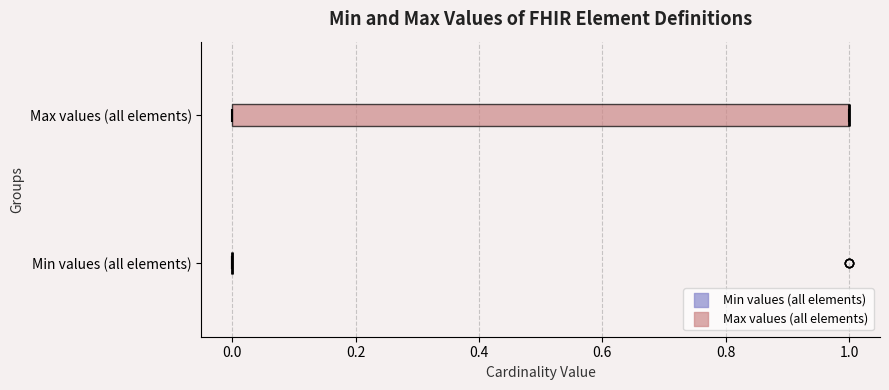

Reading bottom to top, transcribe this box plot: for each box, give where its median line is, the range the box spans, and where its two whiskers end, as read against the x-axis. The values are not printed on the chart, so give them approximately, as read against the axis.

Min values (all elements): box collapsed to a line at 0, whiskers 0 to 0
Max values (all elements): median 1 (drawn on the box's right edge), box 0 to 1, whiskers 0 to 1